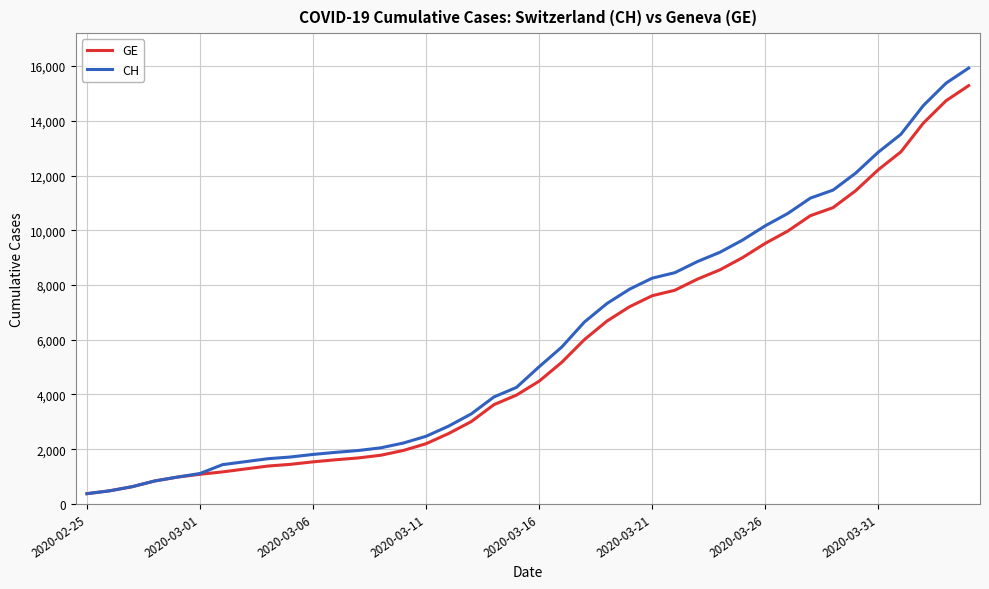

What is the maximum value for CH?

15926